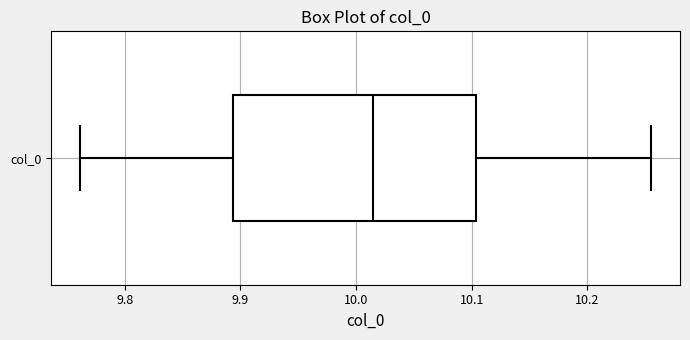

Read this box plot against the x-axis: the position of the median line, the range covered by the box, and the ends of both whiskers. The values are not printed on the chart, so give them approximately, as read against the axis.

median 10.01, box 9.89 to 10.10, whiskers 9.76 to 10.26